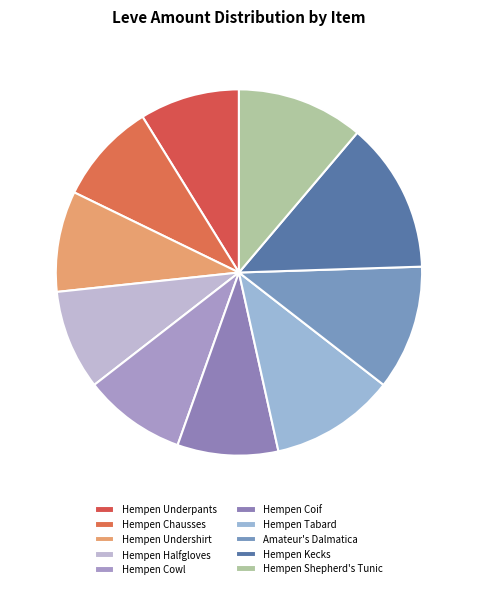

To the nearest percent, what is the average slice percentage?

10%